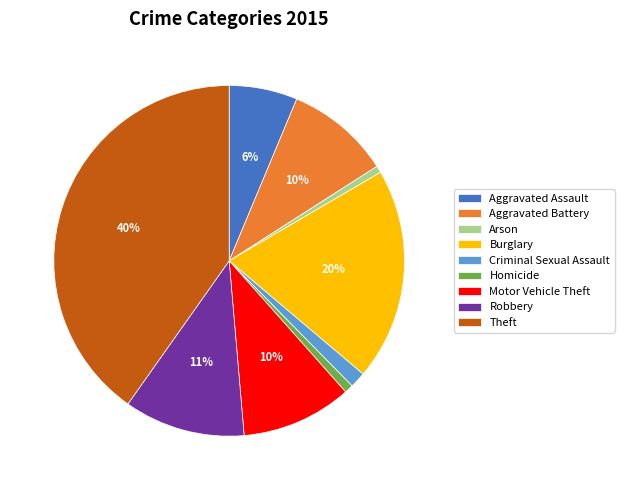

Does Robbery represent more than half of the total?

No